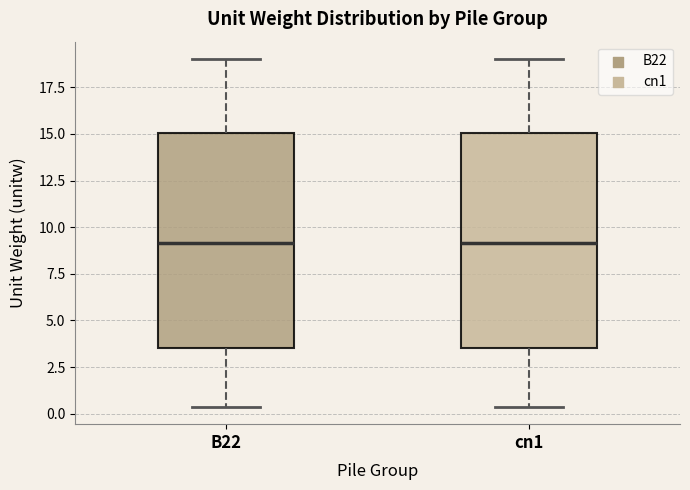

Reading left to right, read every box against the y-axis: the position of its median line, the range the box covers, and the ends of its whiskers. The values are not printed on the chart, so give them approximately, as read against the axis.

B22: median 9.0, box 3.5 to 15.0, whiskers 0.5 to 19.0
cn1: median 9.0, box 3.5 to 15.0, whiskers 0.5 to 19.0